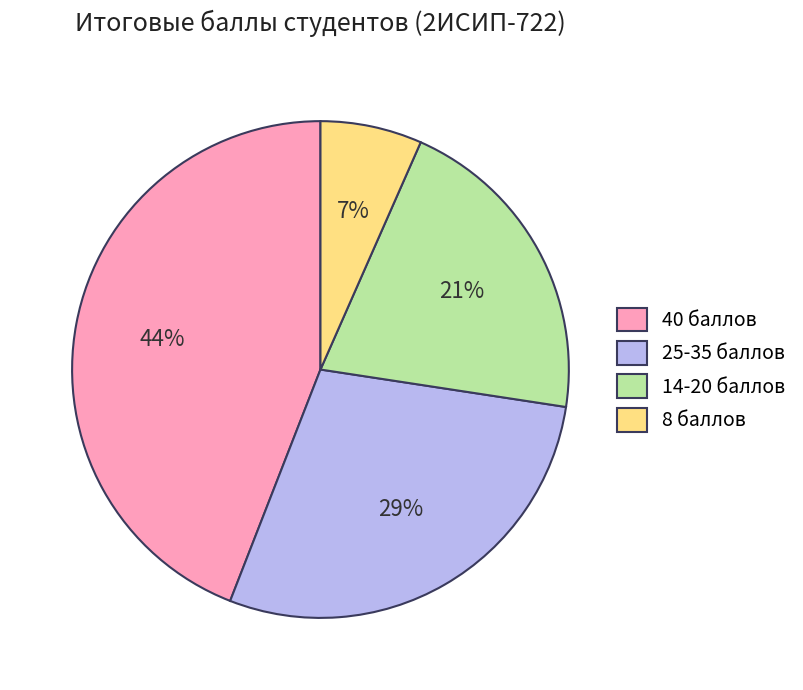

Rank the categories by value from lowest to highest.

8 баллов, 14-20 баллов, 25-35 баллов, 40 баллов